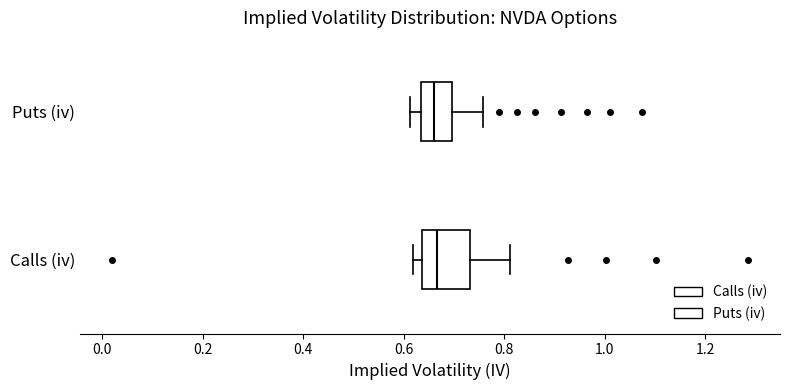

Reading bottom to top, transcribe this box plot: for each box, give where its median line is, the range the box spans, and where its two whiskers end, as read against the x-axis. The values are not printed on the chart, so give them approximately, as read against the axis.

Calls (iv): median 0.66, box 0.64 to 0.74, whiskers 0.62 to 0.82
Puts (iv): median 0.66, box 0.64 to 0.70, whiskers 0.62 to 0.76